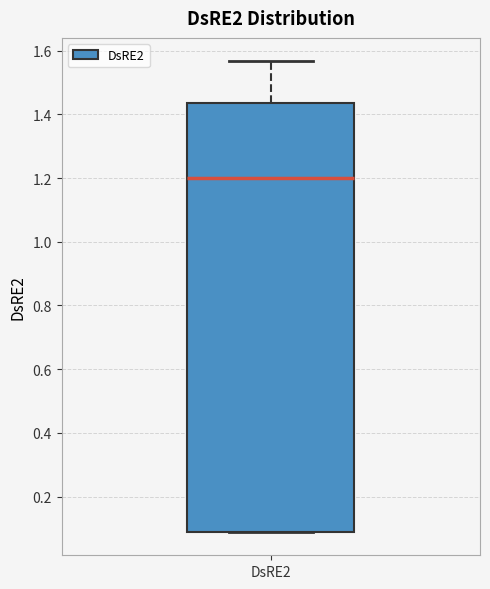

Read this box plot against the y-axis: the position of the median line, the range covered by the box, and the ends of both whiskers. The values are not printed on the chart, so give them approximately, as read against the axis.

median 1.20, box 0.08 to 1.44, whiskers 0.08 to 1.56